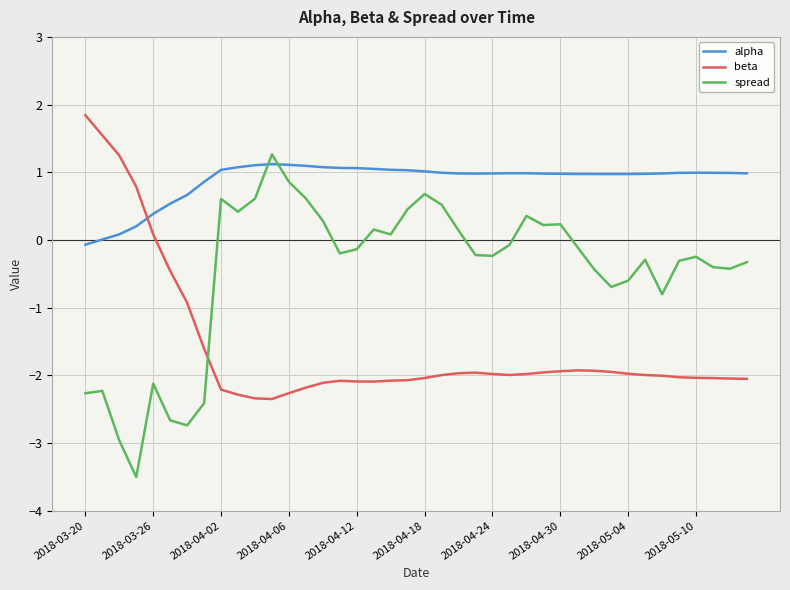

What is the maximum value shown in the chart?

1.8